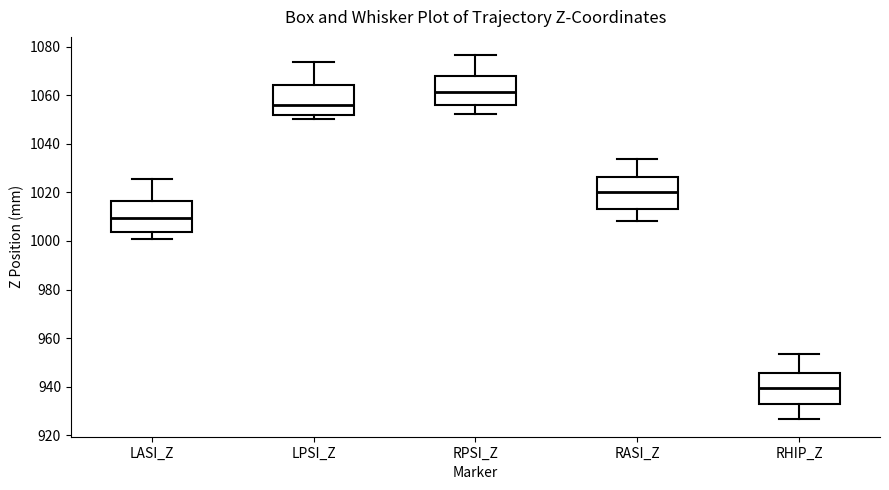

Reading left to right, transcribe this box plot: for each box, give where its median line is, the range the box spans, and where its two whiskers end, as read against the y-axis. The values are not printed on the chart, so give them approximately, as read against the axis.

LASI_Z: median 1010, box 1004 to 1016, whiskers 1002 to 1026
LPSI_Z: median 1056, box 1052 to 1064, whiskers 1050 to 1074
RPSI_Z: median 1062, box 1056 to 1068, whiskers 1052 to 1076
RASI_Z: median 1020, box 1014 to 1026, whiskers 1008 to 1034
RHIP_Z: median 940, box 932 to 946, whiskers 926 to 954